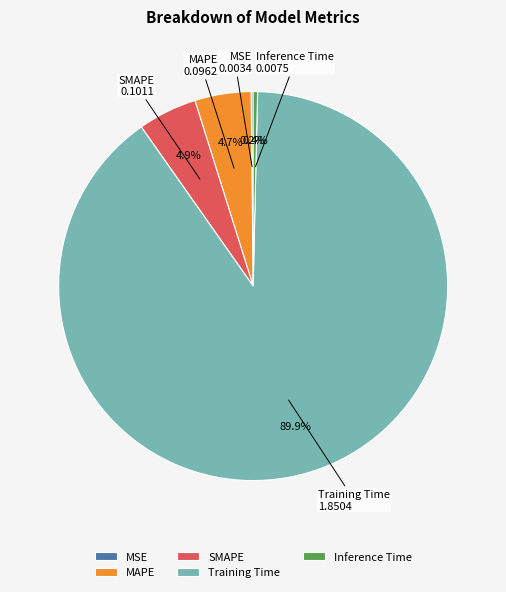

To the nearest percent, what percentage of the pie is SMAPE?

5%